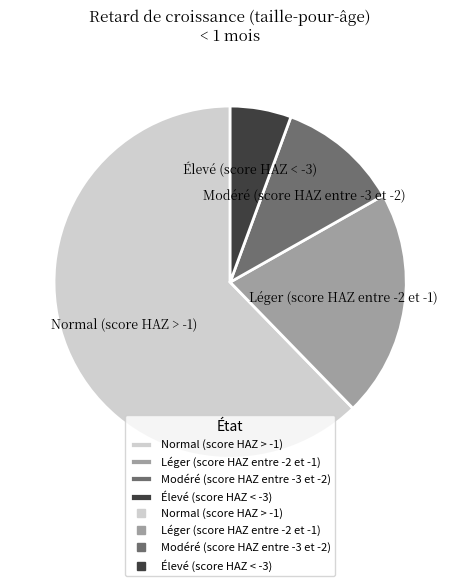

Is there any slice that represents more than half of the pie?

Yes